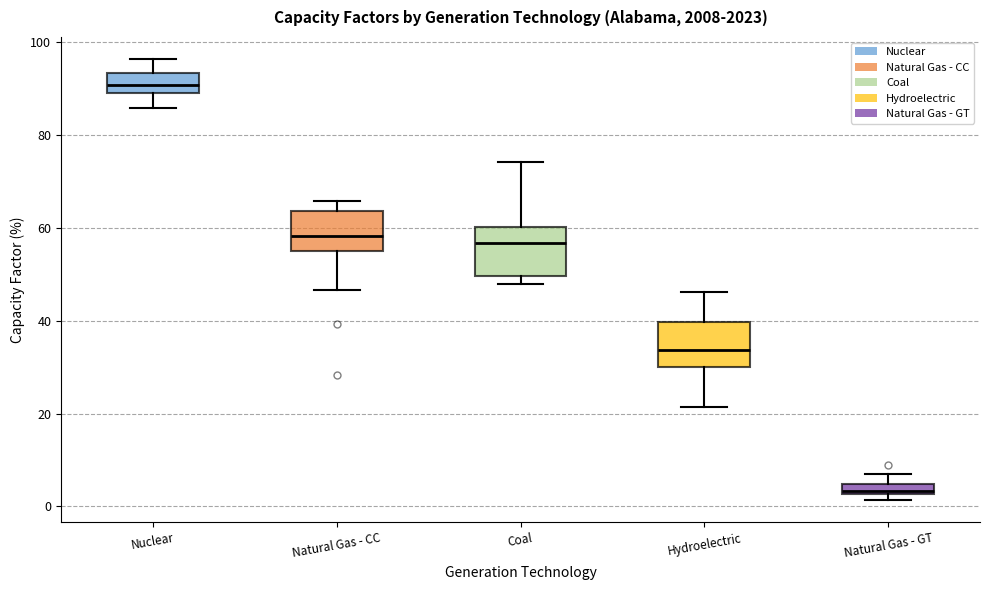

Where does the upper whisker of the box for Natural Gas - GT end on the y-axis? The values are not printed on the chart, so give them approximately, as read against the axis.

6